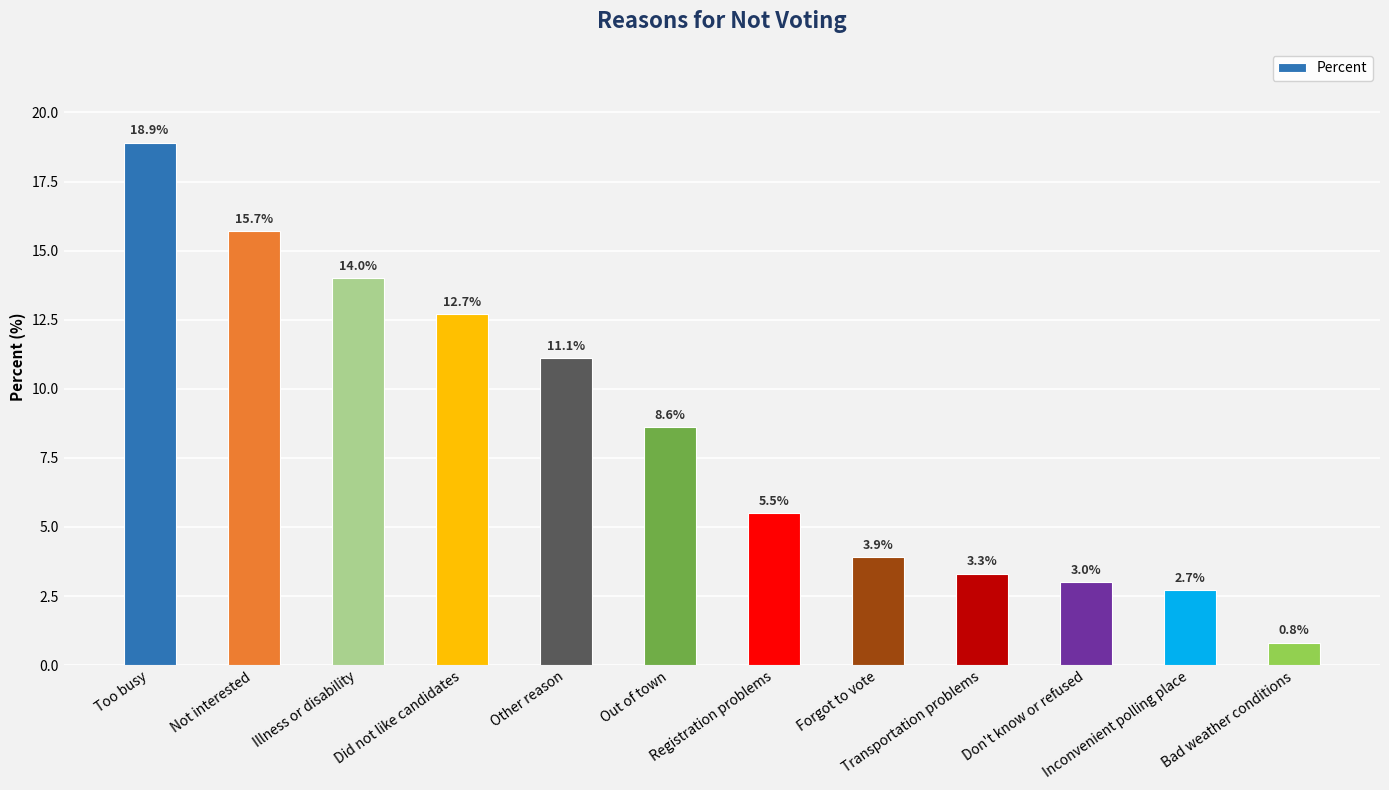

What is the maximum value shown in the chart?

18.9